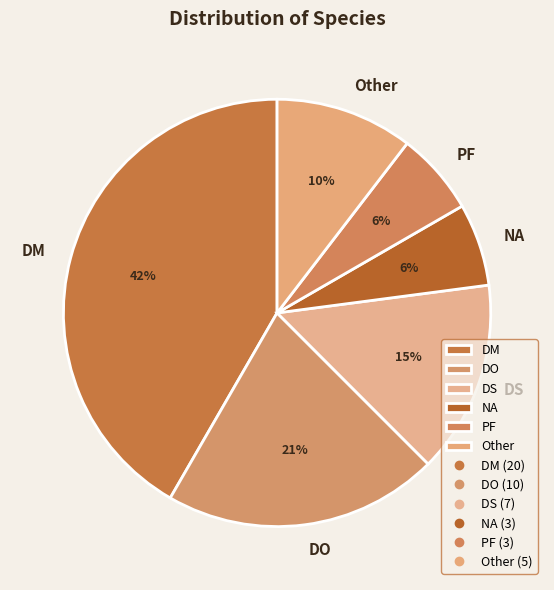

What percentage is the DS slice, to the nearest percent?

15%